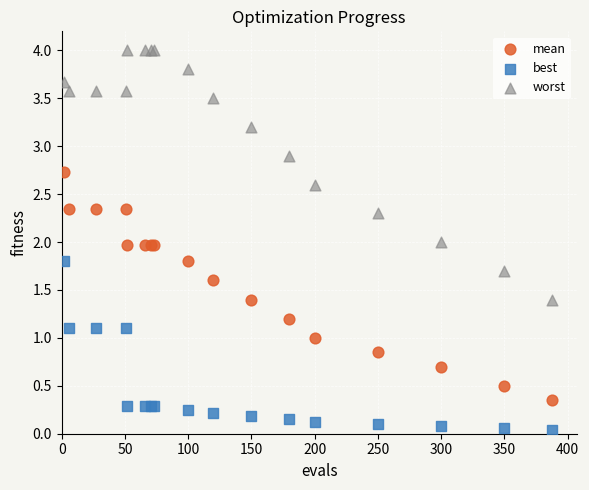

Which series has the widest spread of Y values?

worst